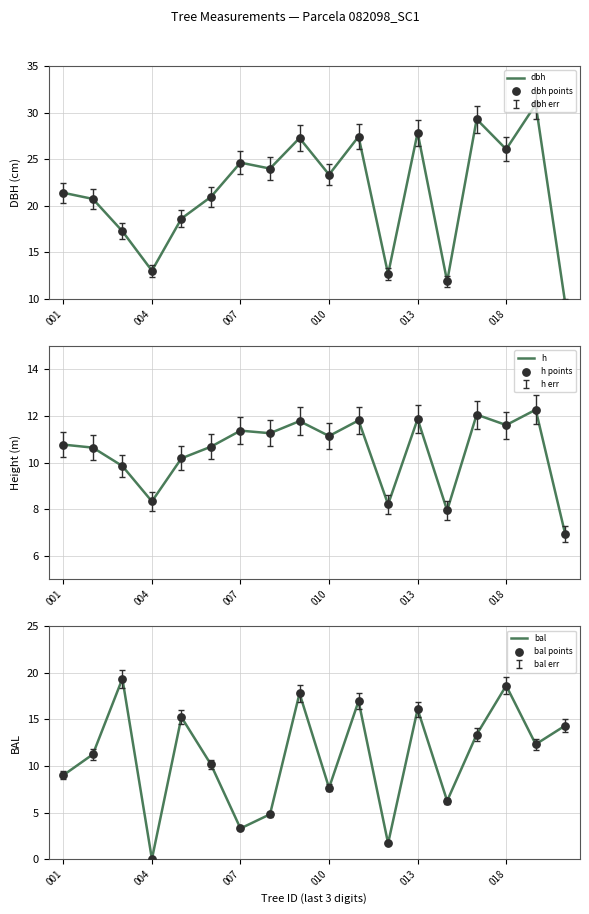

At which label does h first exceed 11?

007